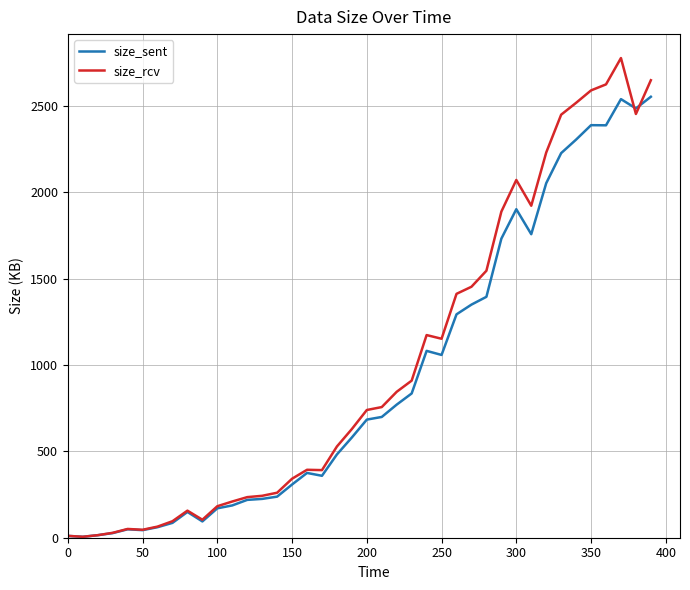

What are all the series names shown in the legend?

size_sent, size_rcv